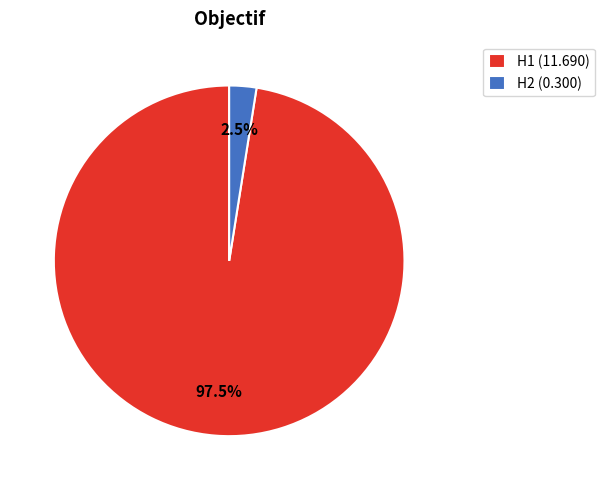

Rank the categories by value from highest to lowest.

H1, H2